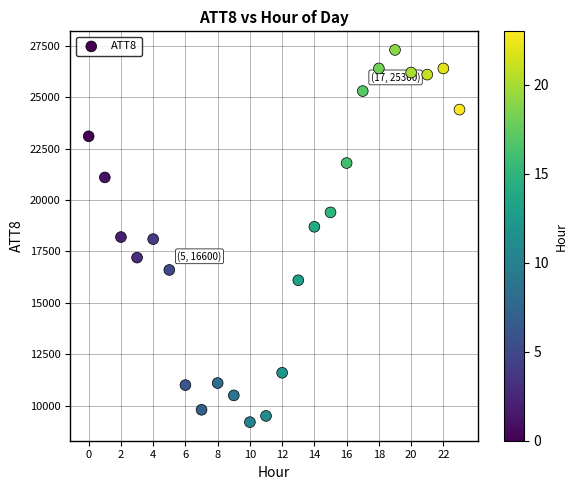

What is the range of Y values (max minus min)?

18100